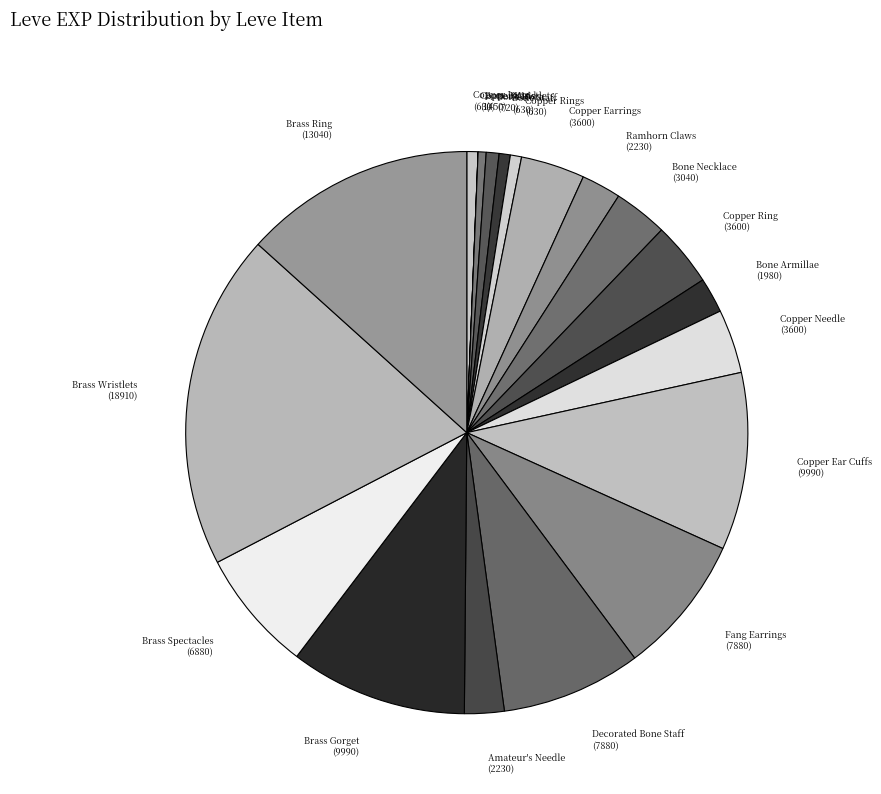

The Bone Staff (630) slice represents 11% of the pie. True or false?

False